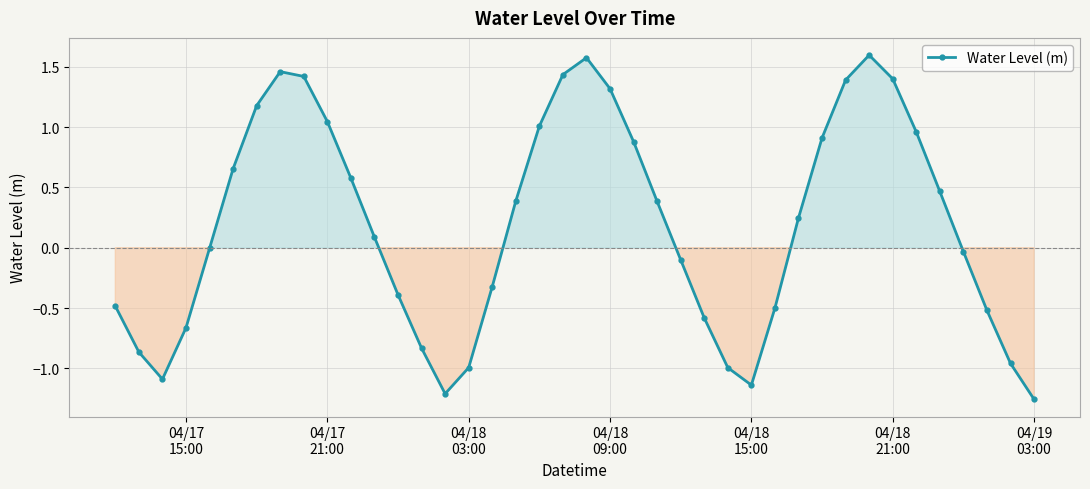

What is the difference between the maximum and second lowest values?

2.8